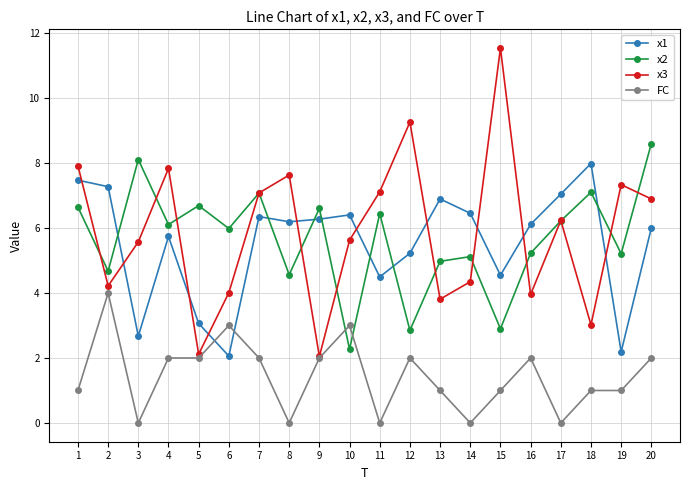

Which series has the widest spread of values?

x3